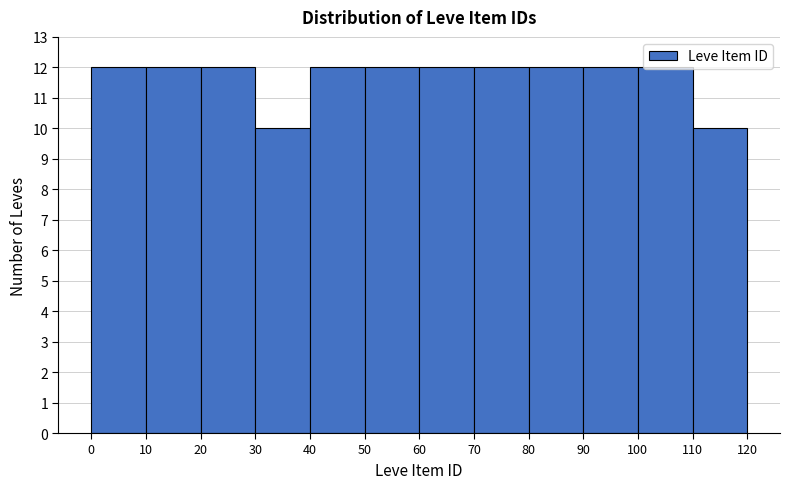

Reading left to right, list every bar in this chart as the range it spans on the x-axis followed by its height. The values are not printed on the chart, so give them approximately, as read against the axis.

0 to 10: 12
10 to 20: 12
20 to 30: 12
30 to 40: 10
40 to 50: 12
50 to 60: 12
60 to 70: 12
70 to 80: 12
80 to 90: 12
90 to 100: 12
100 to 110: 12
110 to 120: 10